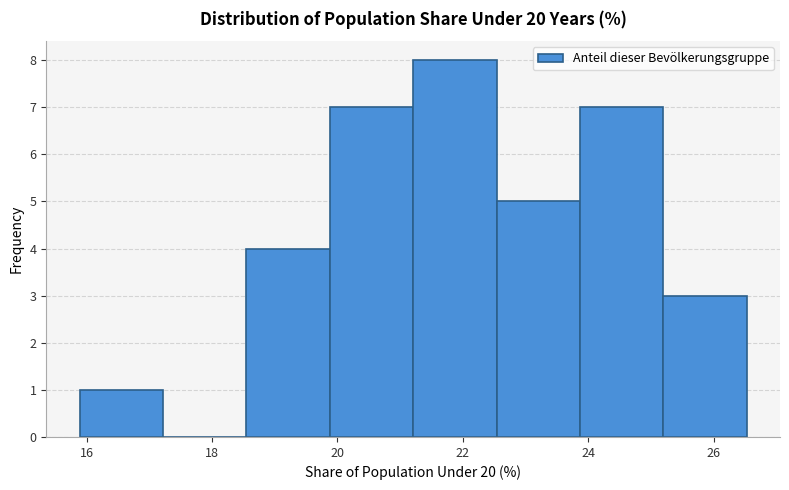

What is the height of the bar covering 15.8 to 17.2 on the x-axis? Neither the bar edges nor the heights are printed on the chart, so give them approximately, as read against the axes.

1